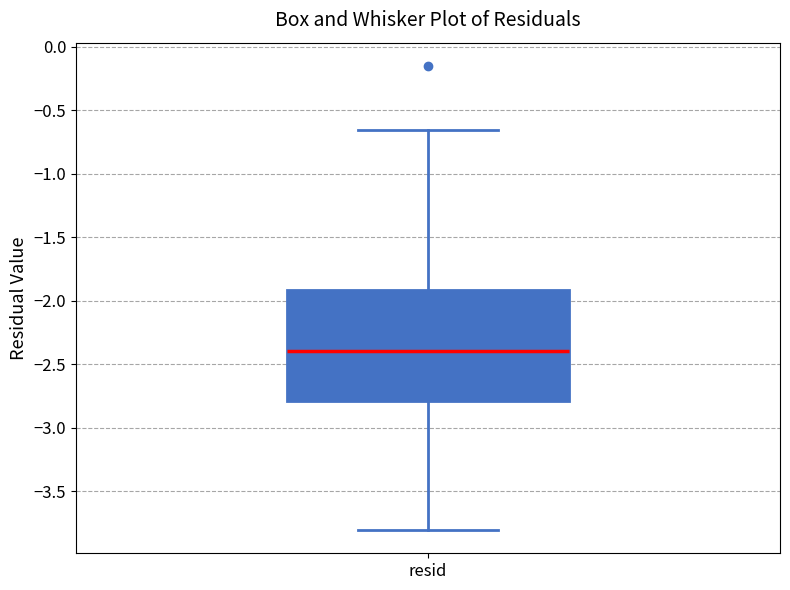

Read this box plot against the y-axis: the position of the median line, the range covered by the box, and the ends of both whiskers. The values are not printed on the chart, so give them approximately, as read against the axis.

median -2.40, box -2.80 to -1.90, whiskers -3.80 to -0.65